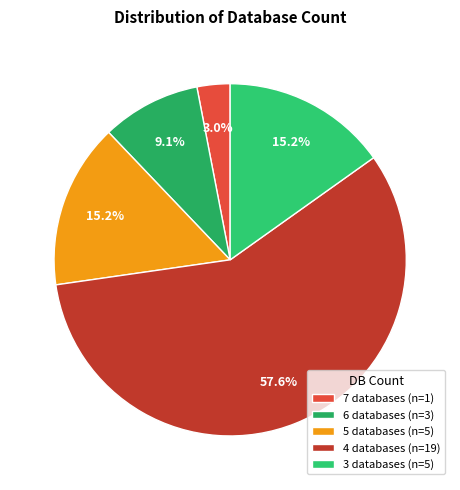

How many slices are in this pie chart?

5